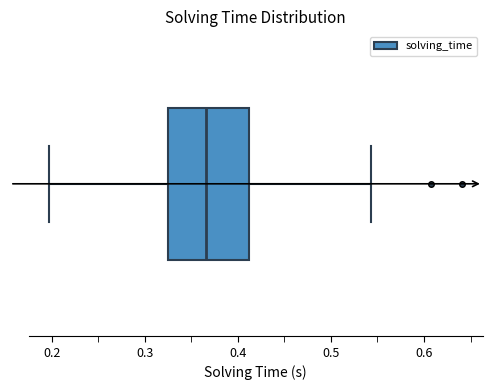

Read this box plot against the x-axis: the position of the median line, the range covered by the box, and the ends of both whiskers. The values are not printed on the chart, so give them approximately, as read against the axis.

median 0.37, box 0.32 to 0.41, whiskers 0.20 to 0.54